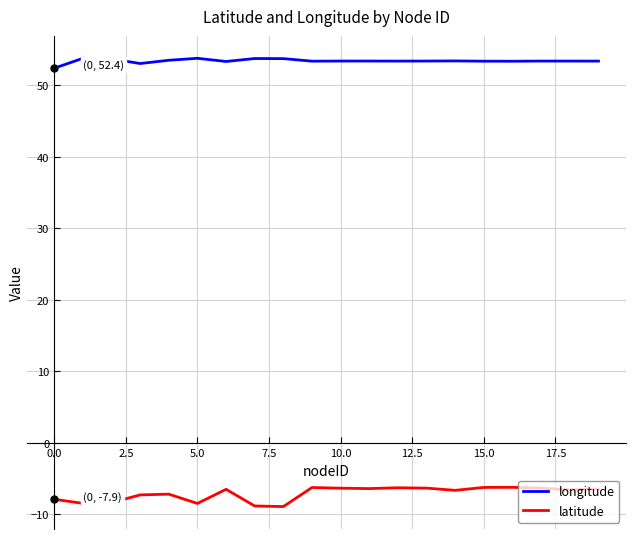

What is the highest value of the latitude series?

-6.2